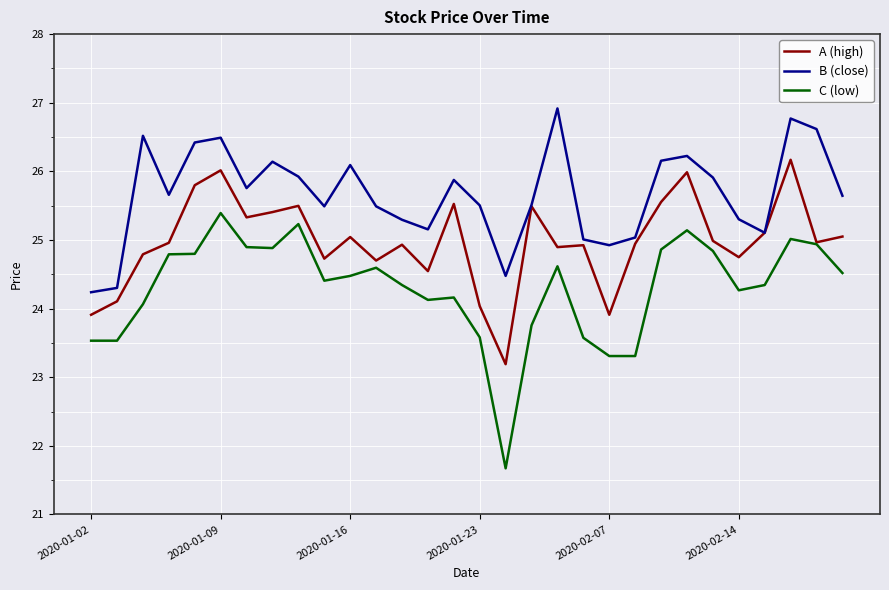

What is the maximum value shown in the chart?

26.9